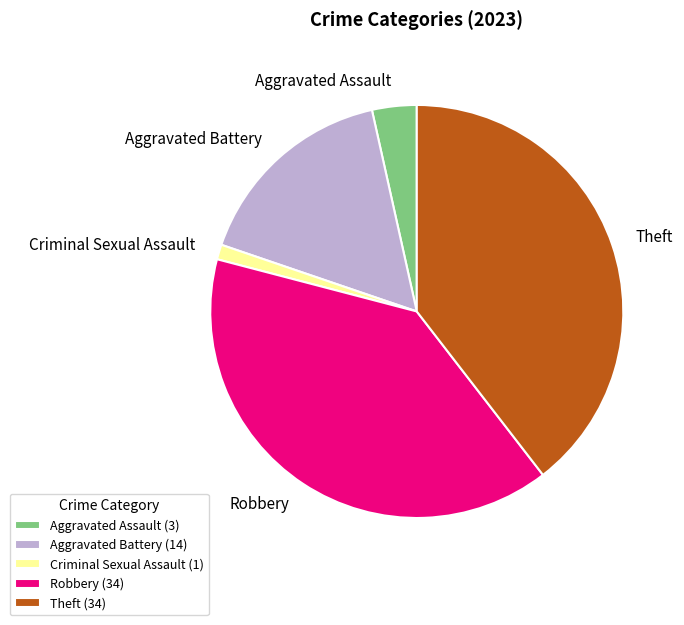

Does Theft represent more than half of the total?

No